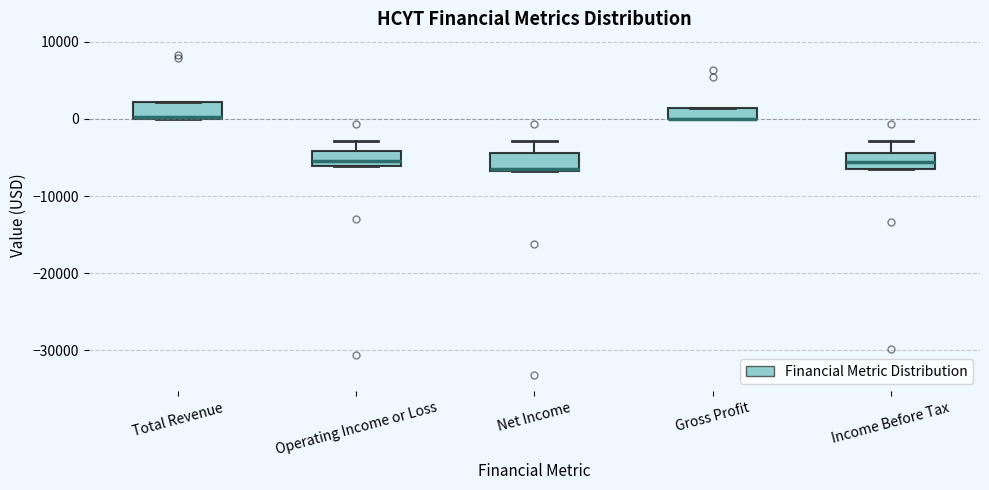

Where is the lower edge of the box for Total Revenue on the y-axis? The values are not printed on the chart, so give them approximately, as read against the axis.

0